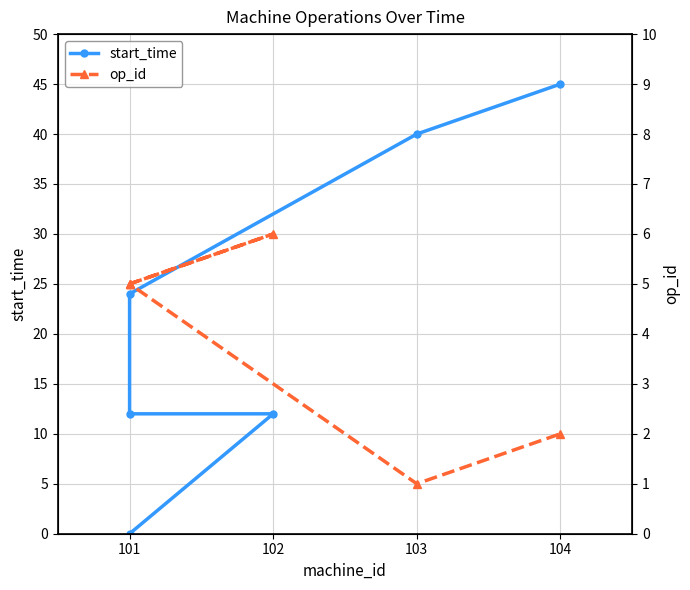

Which series ends up on top after the final intersection of start_time and op_id?

start_time